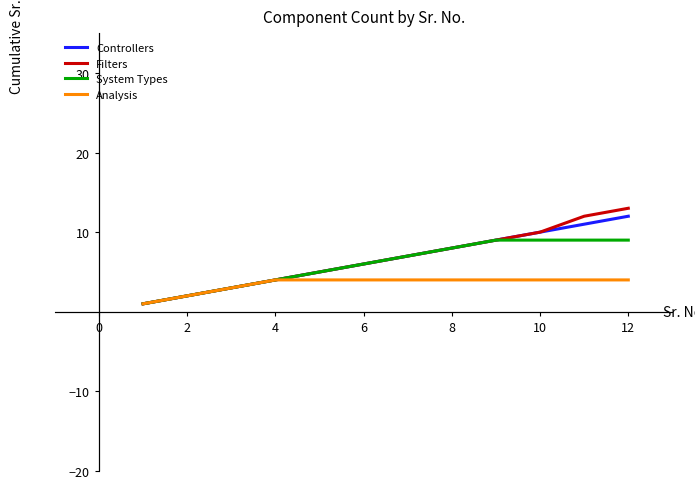

What is the difference between the second highest and second lowest values in the System Types series?

7